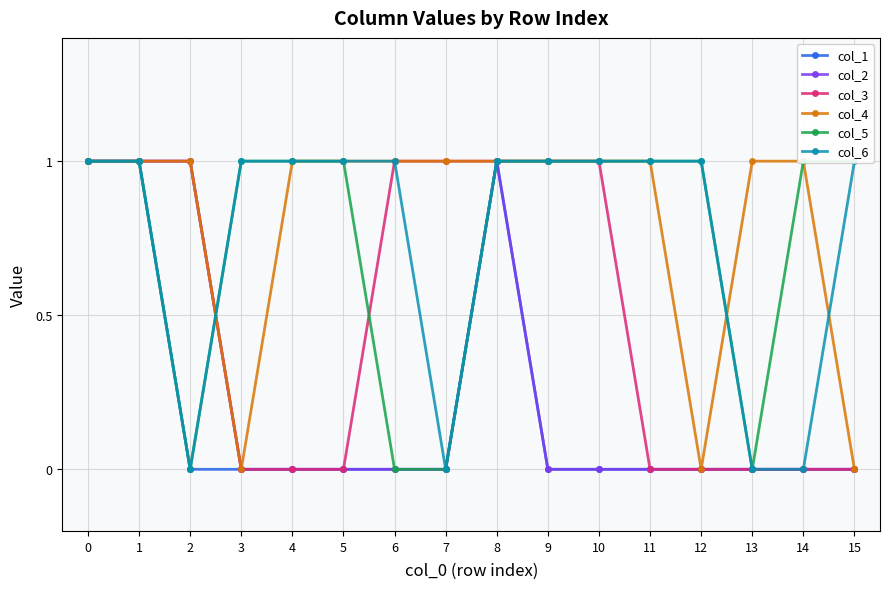

At how many categories does at least one series exceed 0?

16